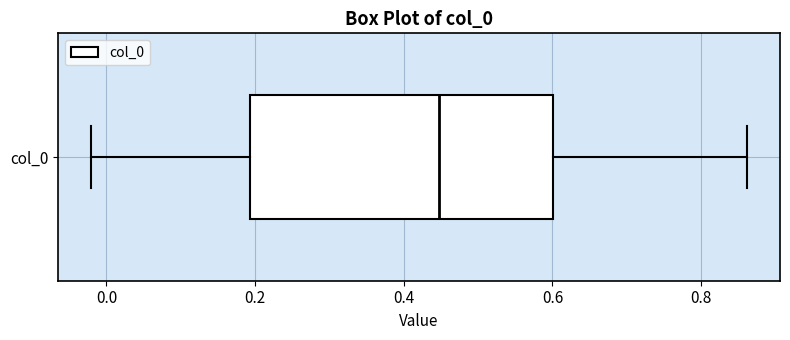

Where does the right whisker of the box for col_0 end on the x-axis? The values are not printed on the chart, so give them approximately, as read against the axis.

0.86